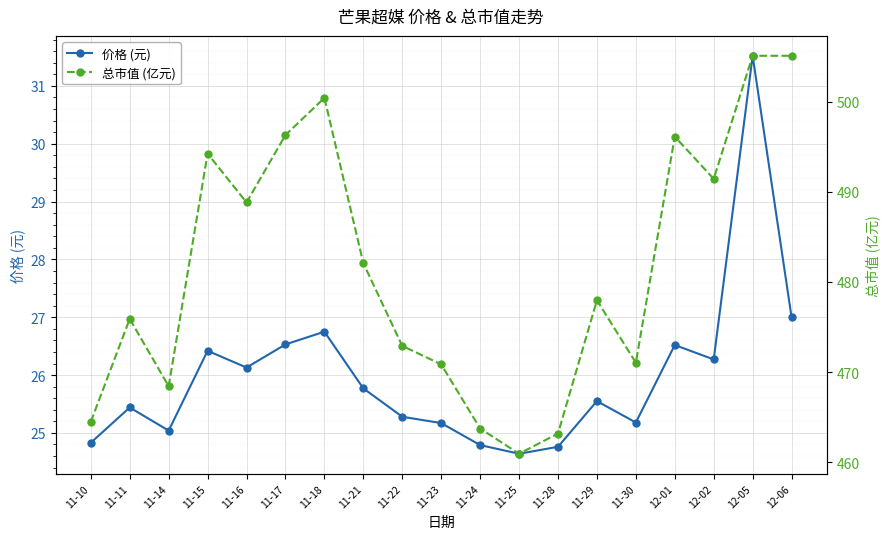

The value of 总市值 (亿元) at 11-17 is 496.3. True or false?

True